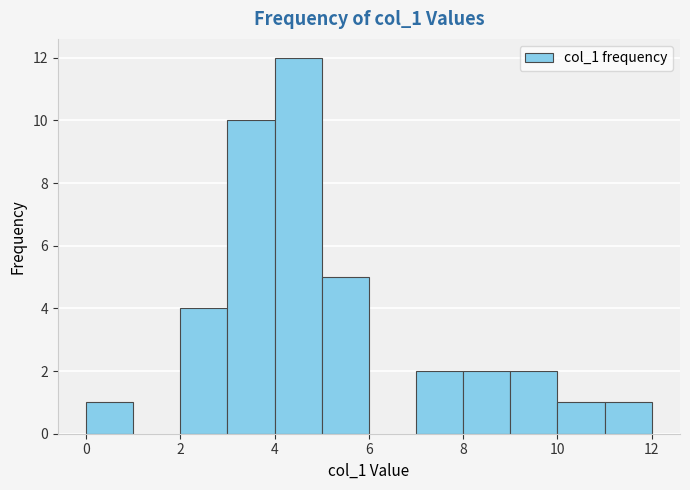

What is the height of the bar covering 0 to 1 on the x-axis? The values are not printed on the chart, so give them approximately, as read against the axis.

1